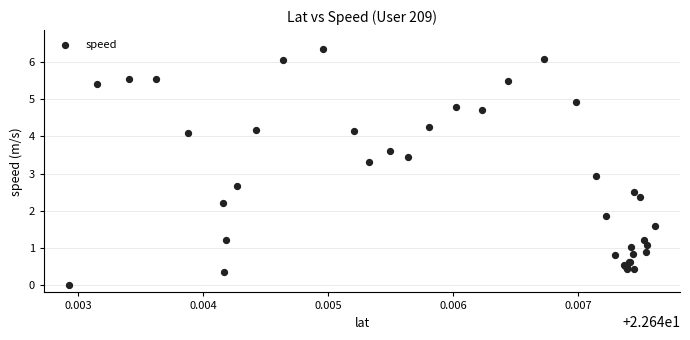

What Y value in the scatter plot is closest to 3?

2.9